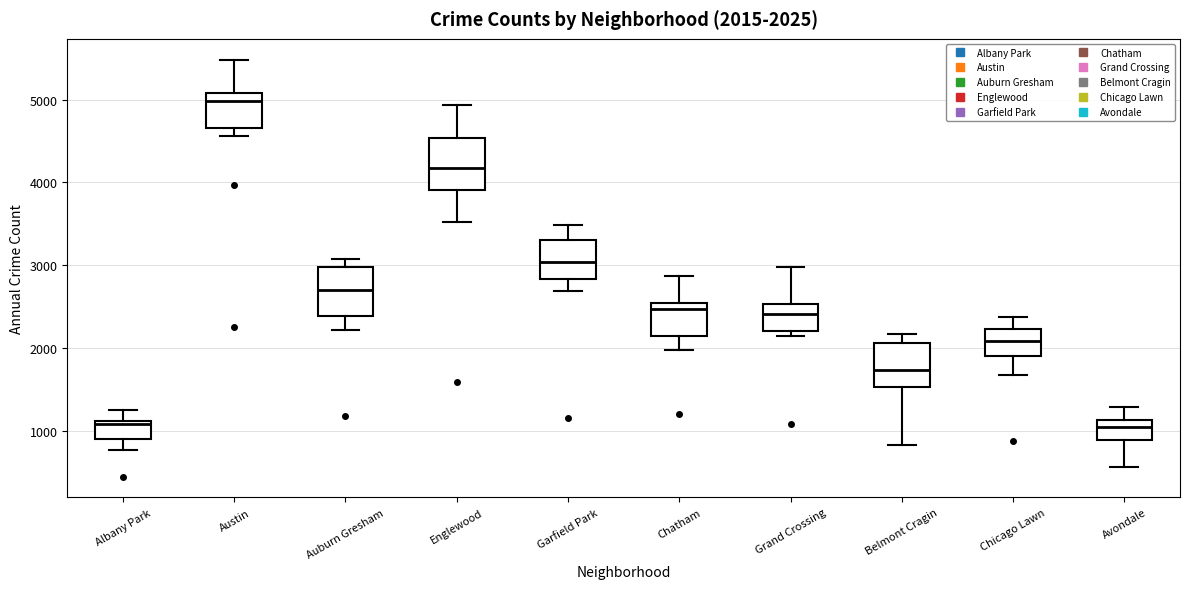

Which box's median line is the highest?

Austin